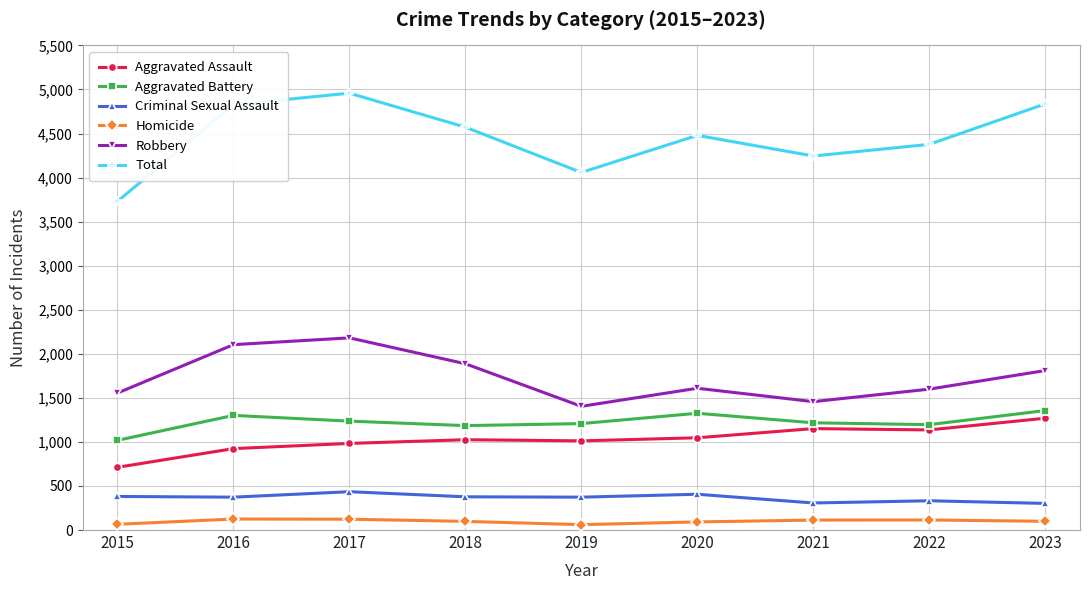

What is the difference between the maximum and minimum values in the Aggravated Battery series?

338